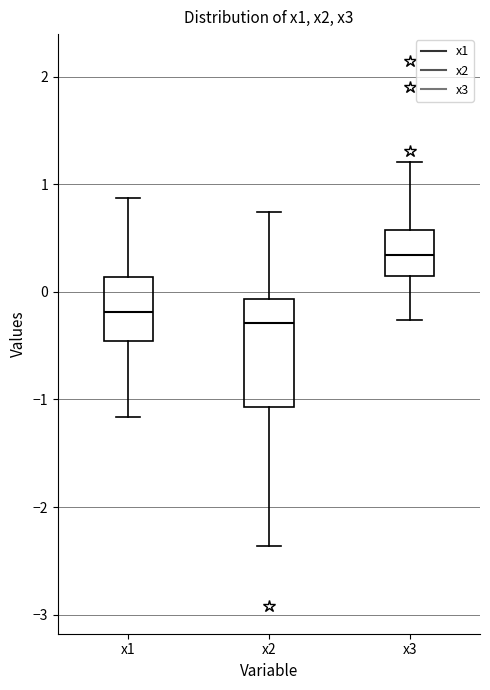

Where does the median line of the box for x1 sit on the y-axis? The values are not printed on the chart, so give them approximately, as read against the axis.

-0.2